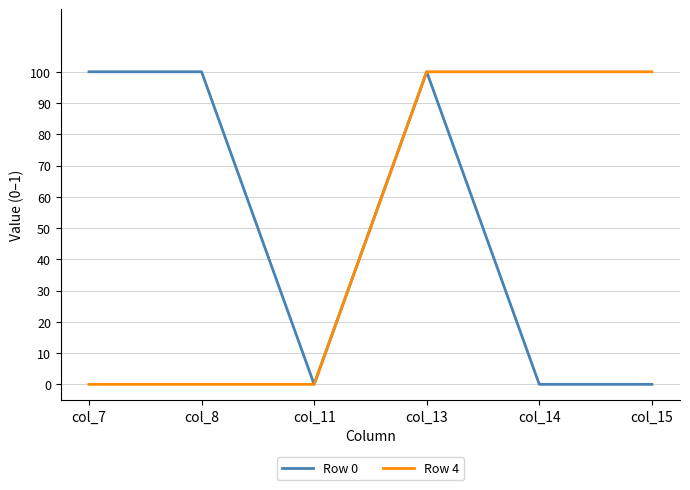

Which has a higher value, col_7 or col_11?

col_7